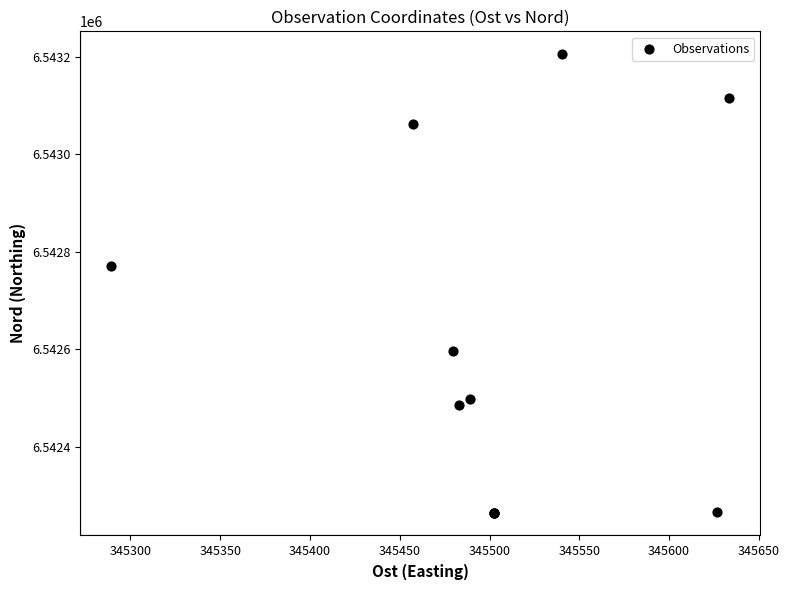

What Y value in the scatter plot is closest to 6542735?

6542771.7